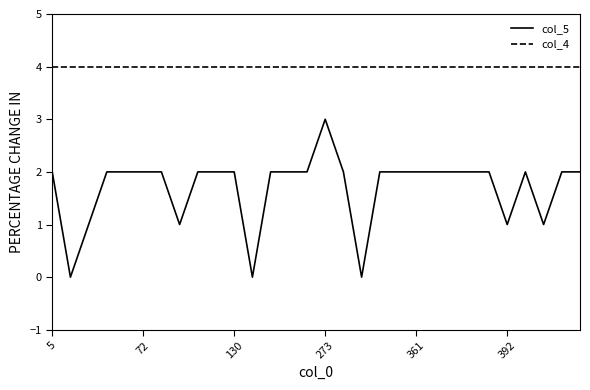

Which series has the widest spread of values?

col_5